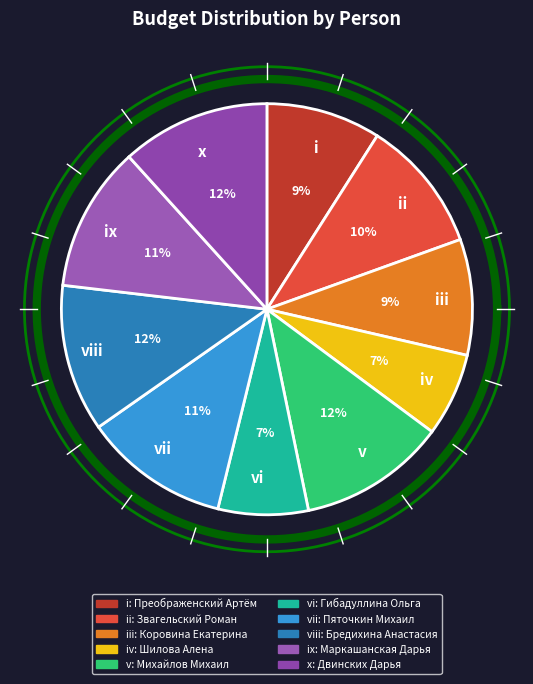

Which category has the smallest portion of the pie?

Шилова Алена